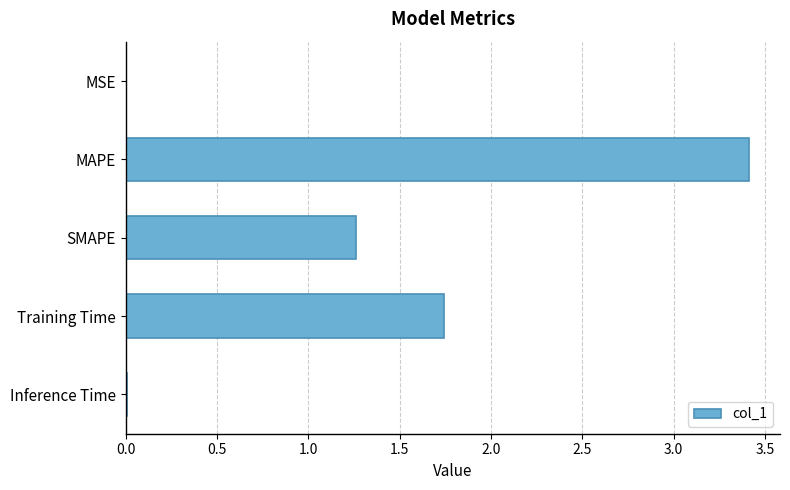

Between SMAPE and MAPE, which is larger?

MAPE